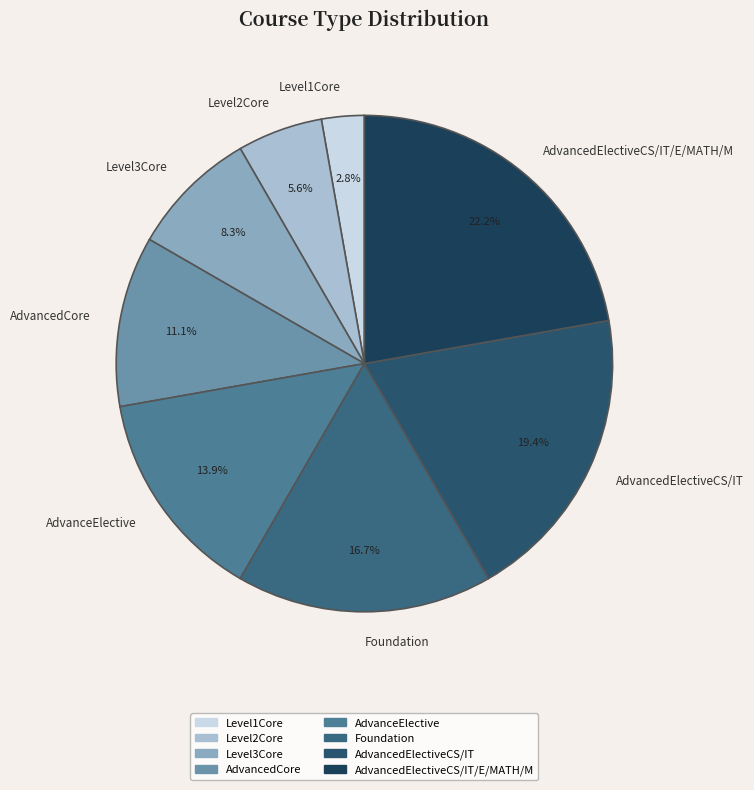

Does any single category account for the majority?

No